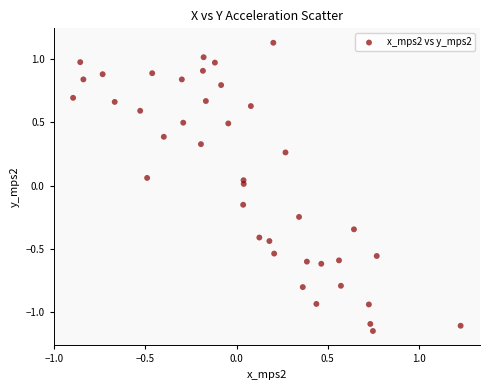

What is the range of Y values (max minus min)?

2.3